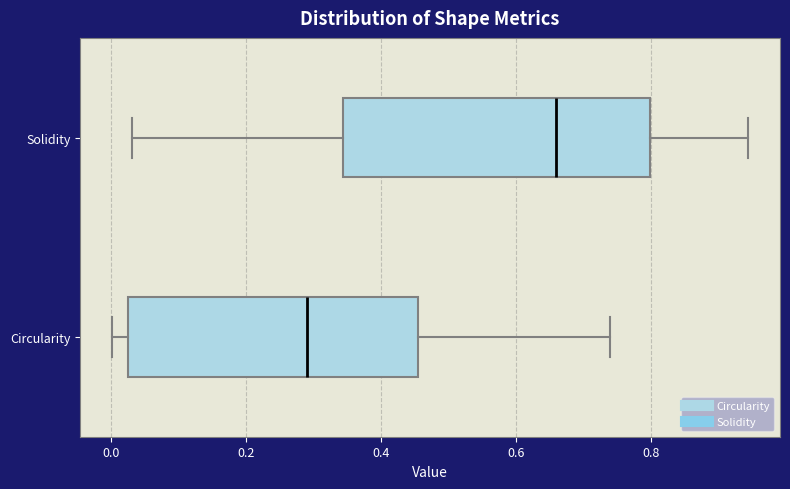

Where is the left edge of the box for Circularity on the x-axis? The values are not printed on the chart, so give them approximately, as read against the axis.

0.02